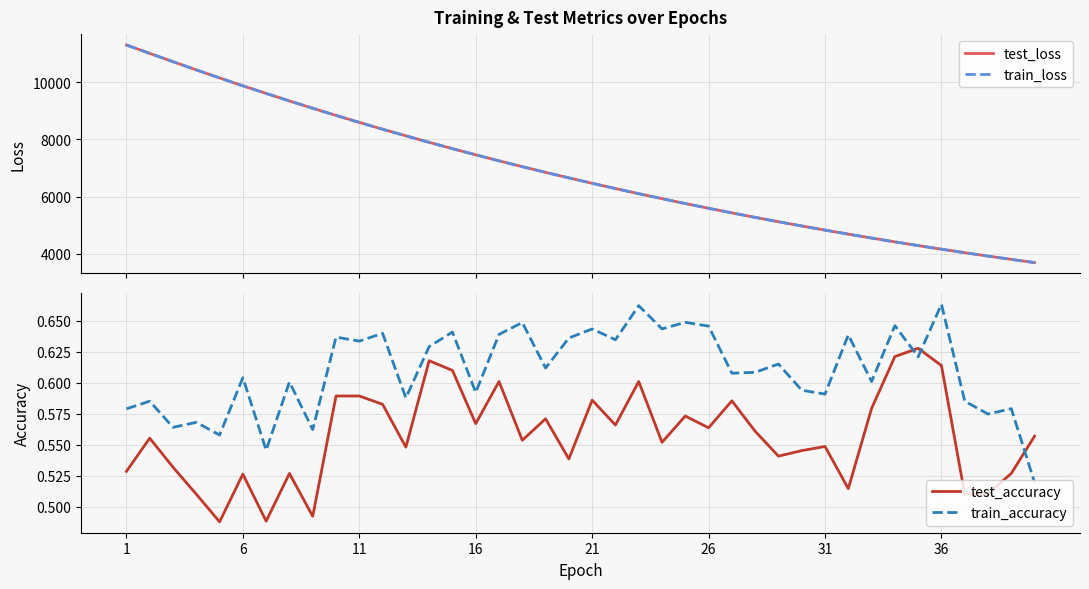

What is the maximum value for test_loss?

11299.1